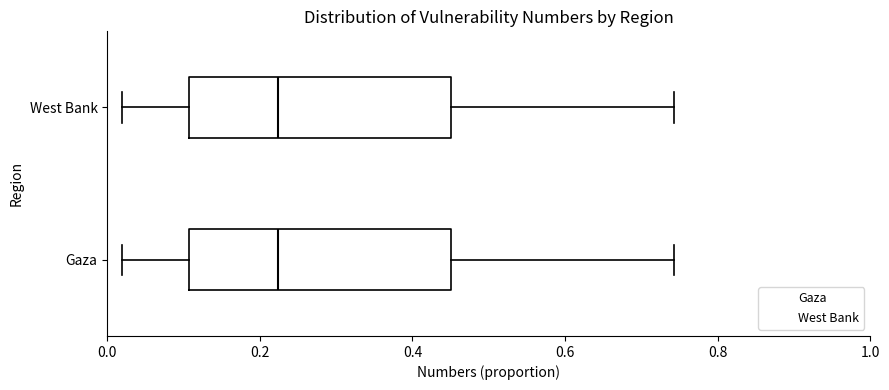

Reading bottom to top, read every box against the x-axis: the position of its median line, the range the box covers, and the ends of its whiskers. The values are not printed on the chart, so give them approximately, as read against the axis.

Gaza: median 0.22, box 0.10 to 0.46, whiskers 0.02 to 0.74
West Bank: median 0.22, box 0.10 to 0.46, whiskers 0.02 to 0.74